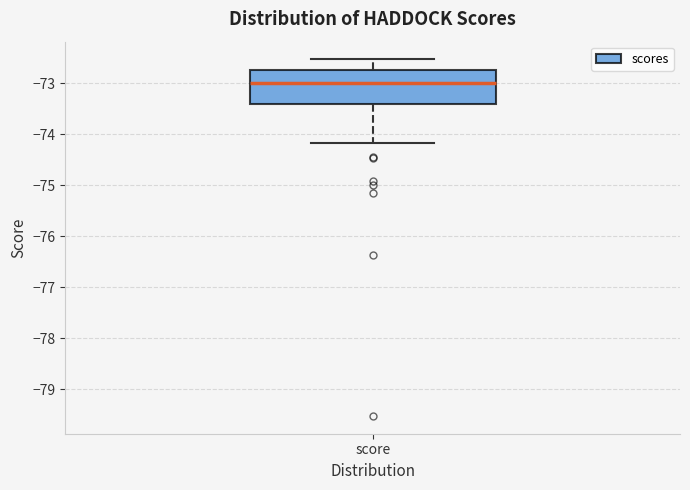

Where does the median line of the box for score sit on the y-axis? The values are not printed on the chart, so give them approximately, as read against the axis.

-73.0